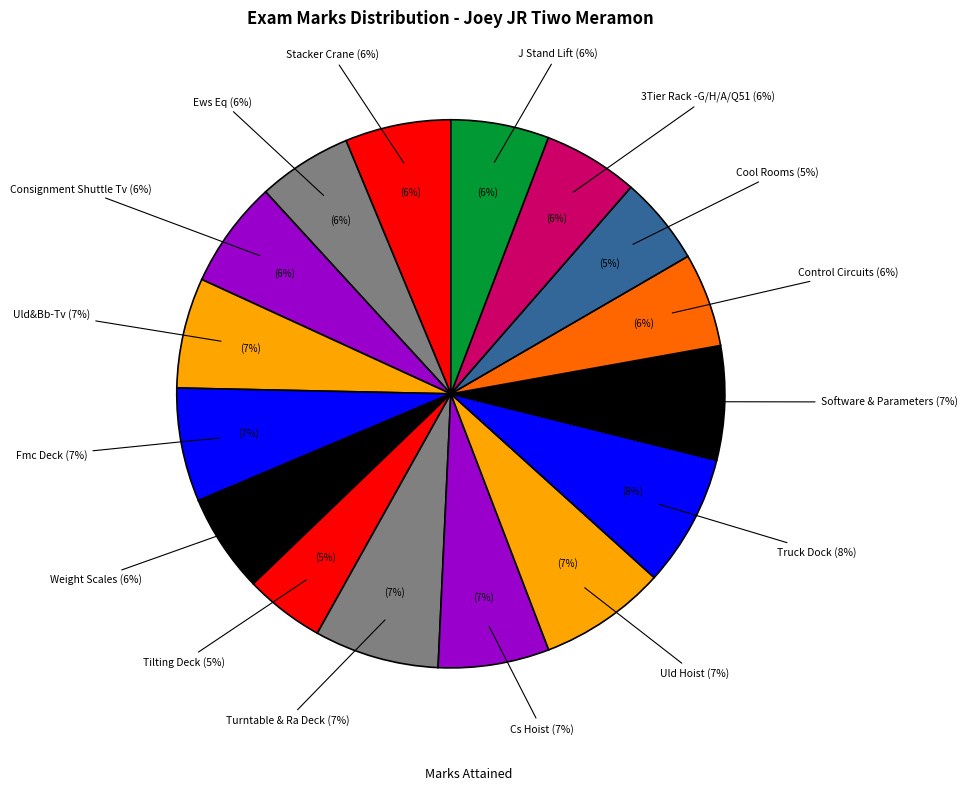

Which category has the biggest portion of the pie?

Truck Dock